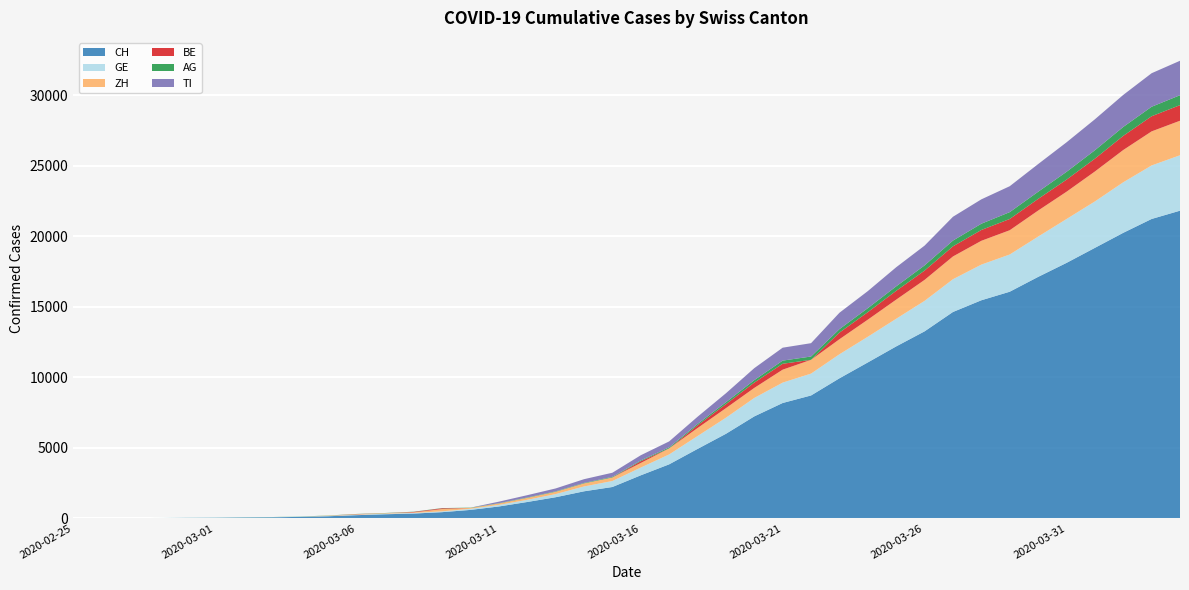

Reading left to right, transcribe all the data shown in this chart.

CH: 0	5	9	19	31	38	56	70	100	146	223	287	336	435	595	838	1156	1493	1913	2219	3047	3825	4917	5989	7224	8173	8707	9923	11048	12184	13251	14624	15454	16060	17110	18102	19168	20235	21217	21804
GE: 0	1	1	4	8	9	13	13	15	20	29	42	44	59	79	112	153	224	343	425	549	701	911	1139	1307	1445	1549	1703	1820	1959	2160	2321	2527	2638	2855	3109	3289	3582	3793	3928
ZH: 0	0	2	0	0	0	0	0	0	23	29	34	40	163	62	101	140	163	218	250	326	429	568	679	711	918	977	1066	1212	1356	1488	1614	1688	1720	1846	1934	2123	2287	2415	2448
BE: 0	0	0	0	0	0	0	0	0	0	17	0	34	53	0	0	0	0	0	0	123	0	193	282	377	418	0	470	532	624	660	718	767	798	826	856	909	1003	1073	1106
AG: 0	1	1	1	3	4	7	7	10	11	12	14	14	15	18	20	27	30	33	43	56	69	96	134	175	223	235	245	283	318	367	407	444	485	506	554	596	631	673	702
TI: 0	0	0	0	0	0	0	0	0	0	0	0	0	0	0	108	163	206	265	293	368	426	511	638	849	916	945	1162	1209	1354	1401	1688	1727	1837	1962	2091	2195	2271	2377	2442